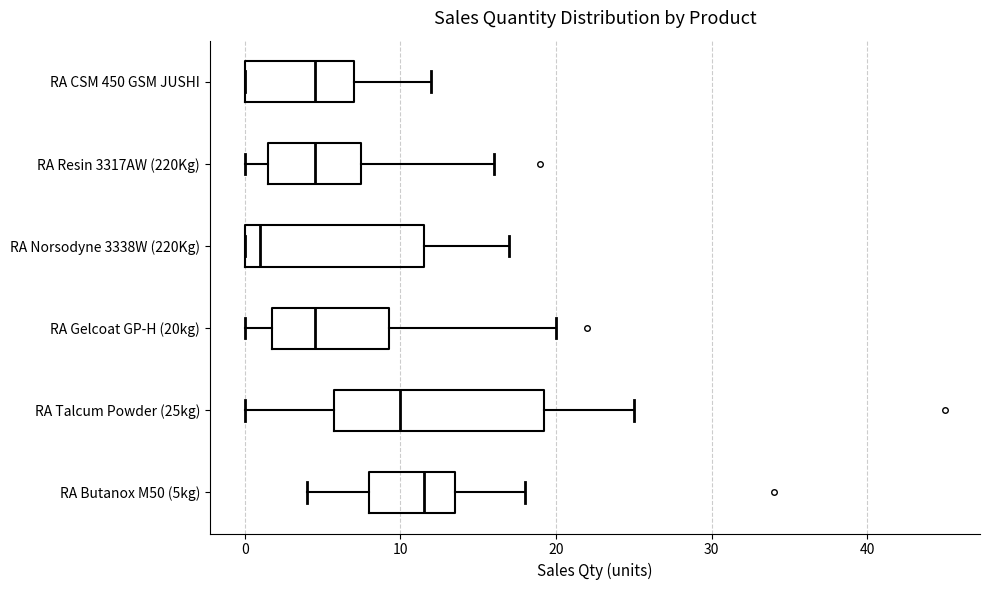

Reading bottom to top, transcribe this box plot: for each box, give where its median line is, the range the box spans, and where its two whiskers end, as read against the x-axis. The values are not printed on the chart, so give them approximately, as read against the axis.

RA Butanox M50 (5kg): median 12, box 8 to 14, whiskers 4 to 18
RA Talcum Powder (25kg): median 10, box 6 to 19, whiskers 0 to 25
RA Gelcoat GP-H (20kg): median 5, box 2 to 9, whiskers 0 to 20
RA Norsodyne 3338W (220Kg): median 1, box 0 to 12, whiskers 0 to 17
RA Resin 3317AW (220Kg): median 5, box 2 to 8, whiskers 0 to 16
RA CSM 450 GSM JUSHI: median 5, box 0 to 7, whiskers 0 to 12